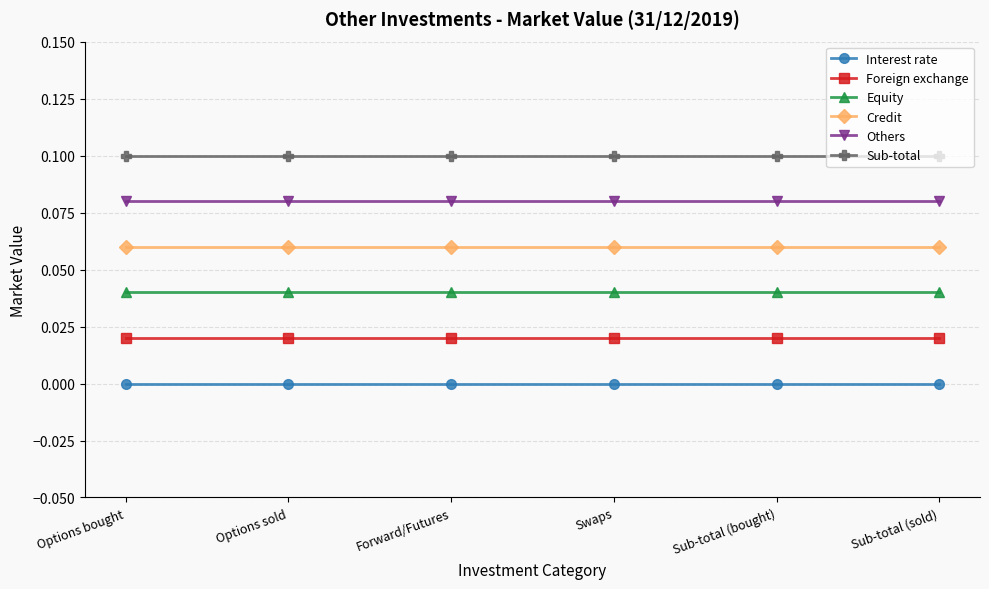

What is the sum of all Sub-total values?

0.6